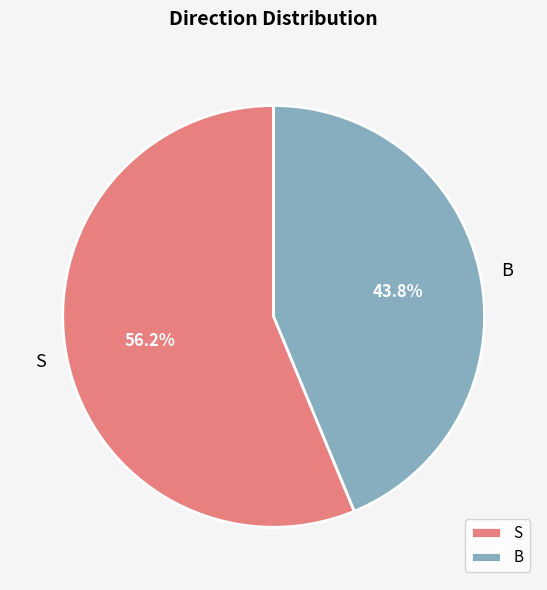

Which category has the biggest portion of the pie?

S